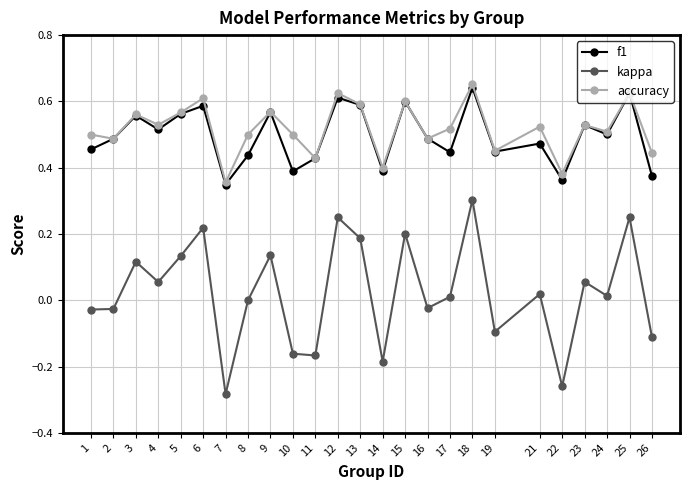

Which series has the largest total across all categories?

accuracy